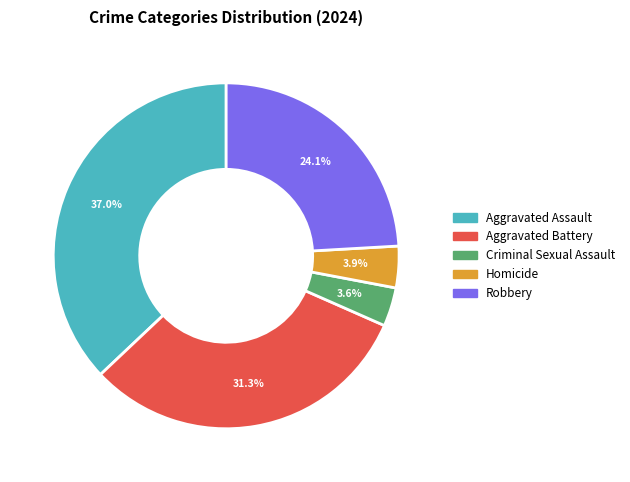

What is the total percentage of Homicide and Robbery?

28.0%